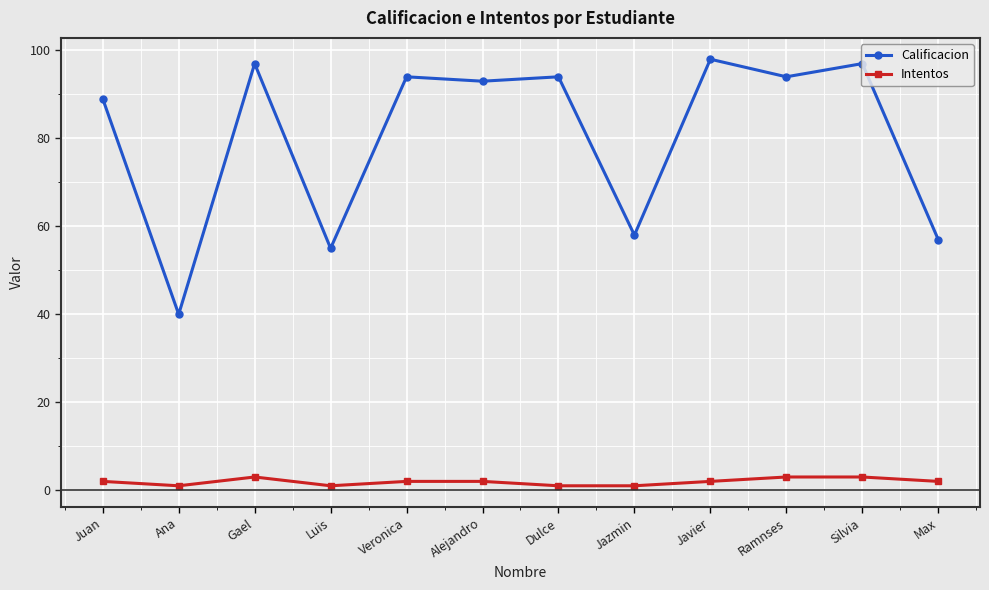

Rank the series by their maximum value, from highest to lowest.

Calificacion, Intentos